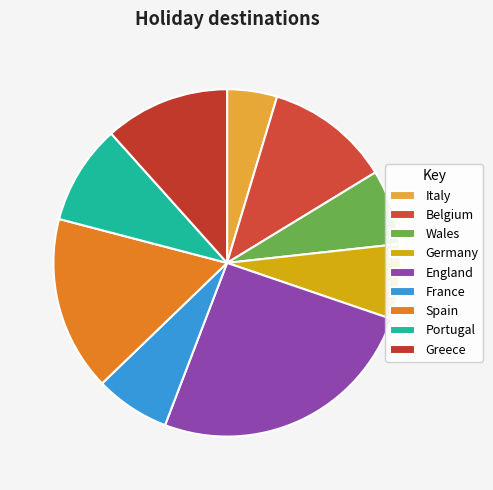

Does any single category account for the majority?

No